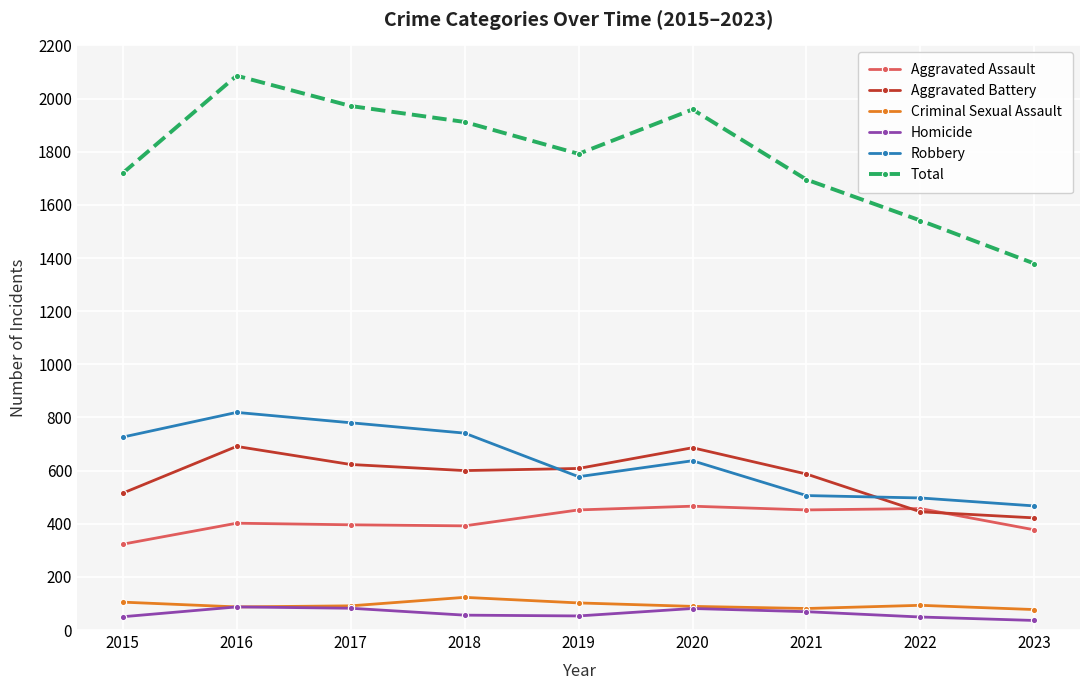

What is the total value across all series at 2020?

3918